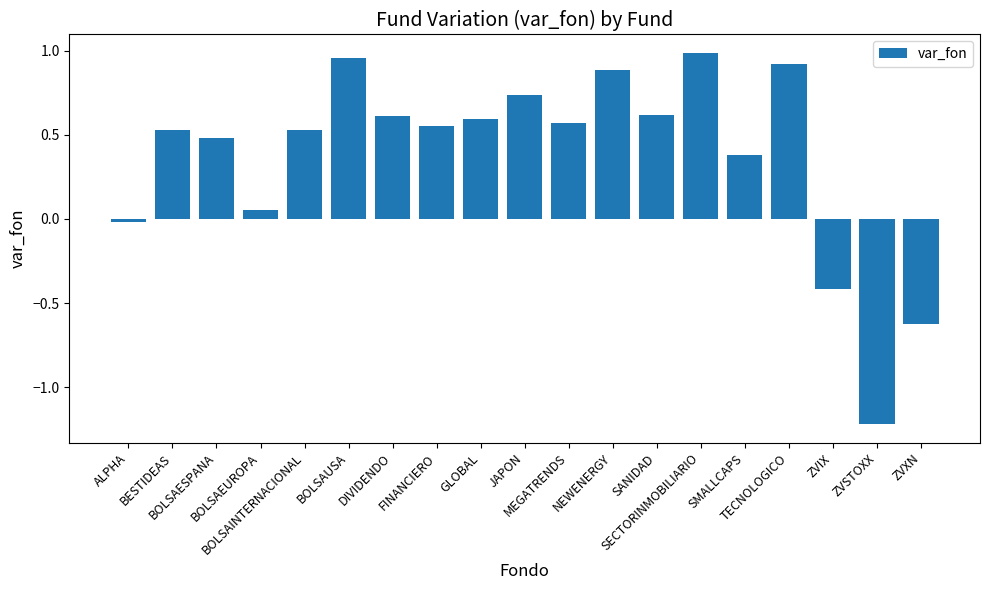

What is the average value?

0.4